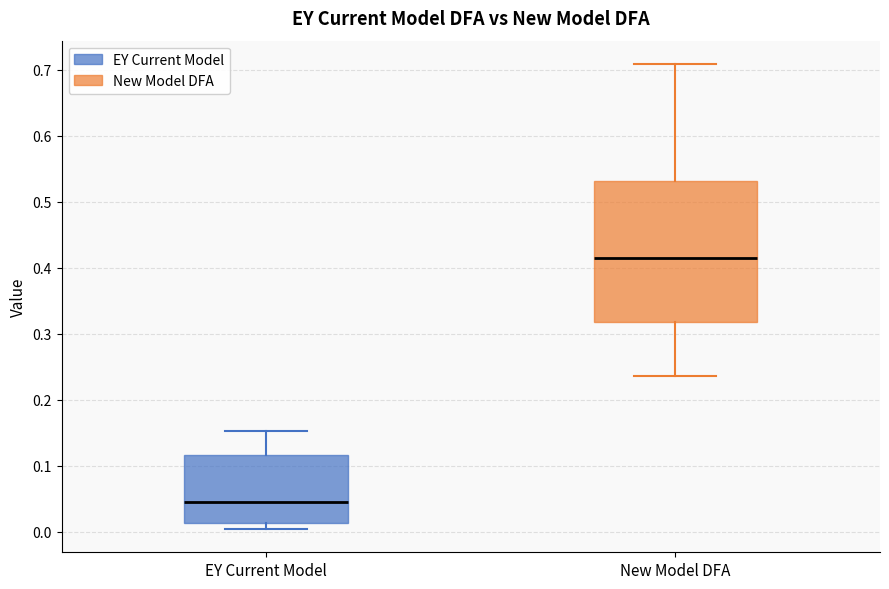

Which box has the lowest median line?

EY Current Model